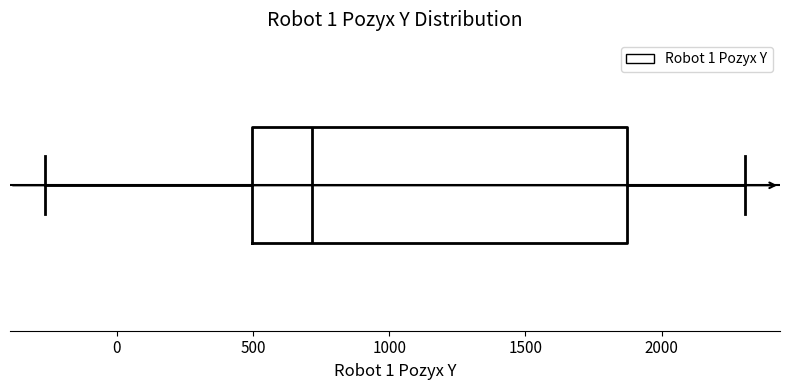

Read this box plot against the x-axis: the position of the median line, the range covered by the box, and the ends of both whiskers. The values are not printed on the chart, so give them approximately, as read against the axis.

median 700, box 500 to 1850, whiskers -250 to 2300